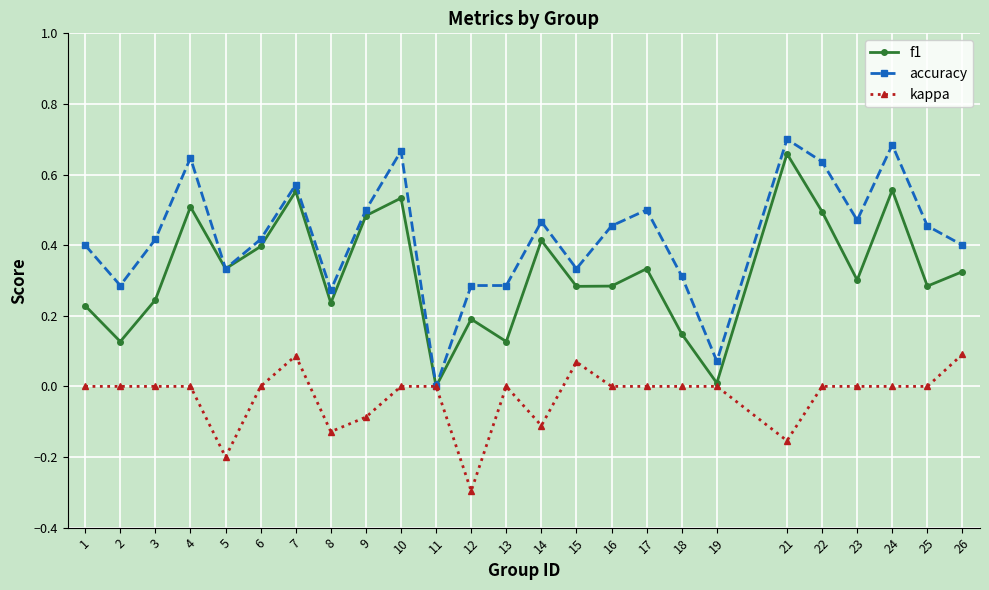

What is the minimum value for kappa?

-0.3